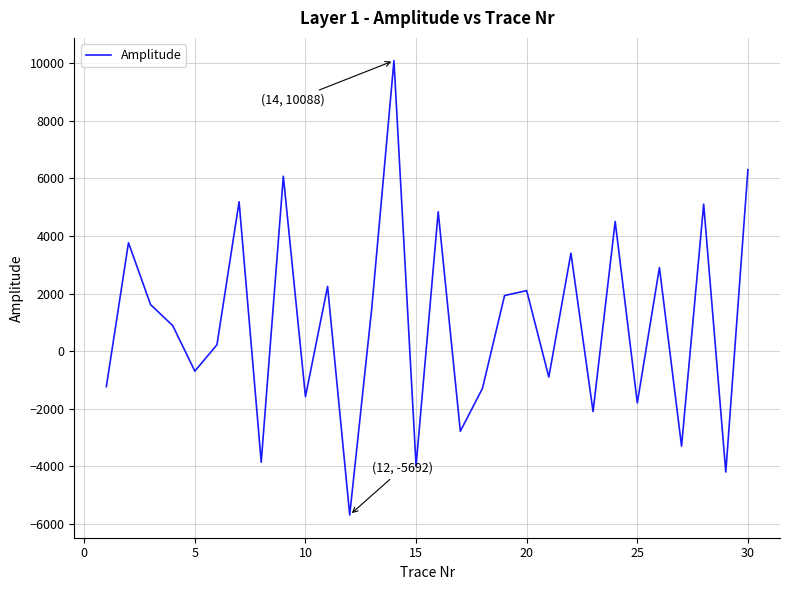

What is the maximum value shown in the chart?

10088